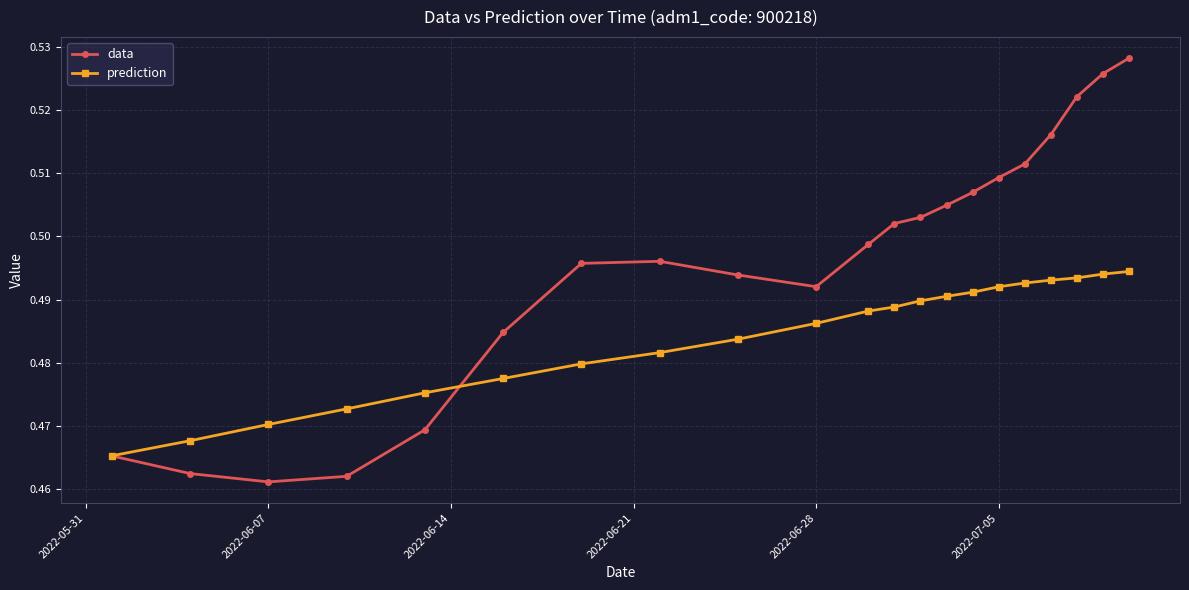

Which series has the widest spread of values?

data